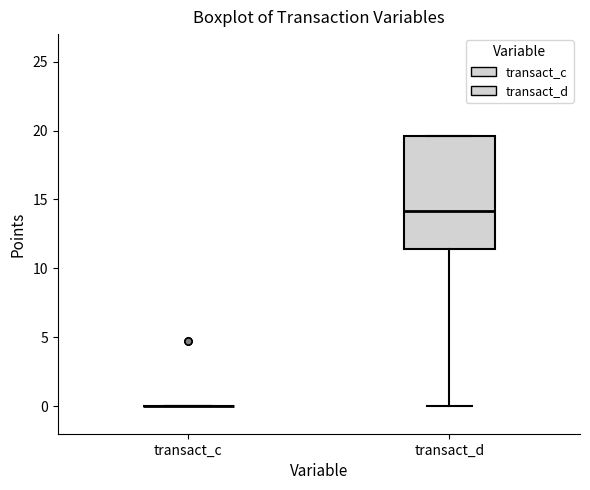

Which box is the tallest, from its lower edge to its upper edge?

transact_d